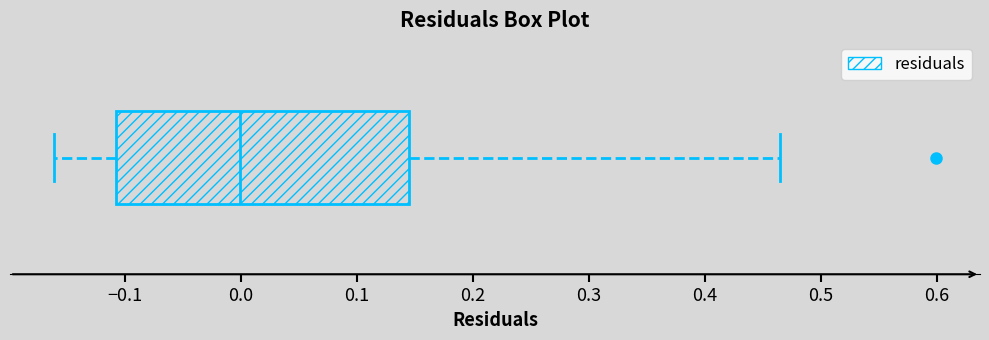

Transcribe this box plot: give where the median line is, the range the box spans, and where the two whiskers end, as read against the x-axis. The values are not printed on the chart, so give them approximately, as read against the axis.

median 0.00, box -0.11 to 0.15, whiskers -0.16 to 0.46